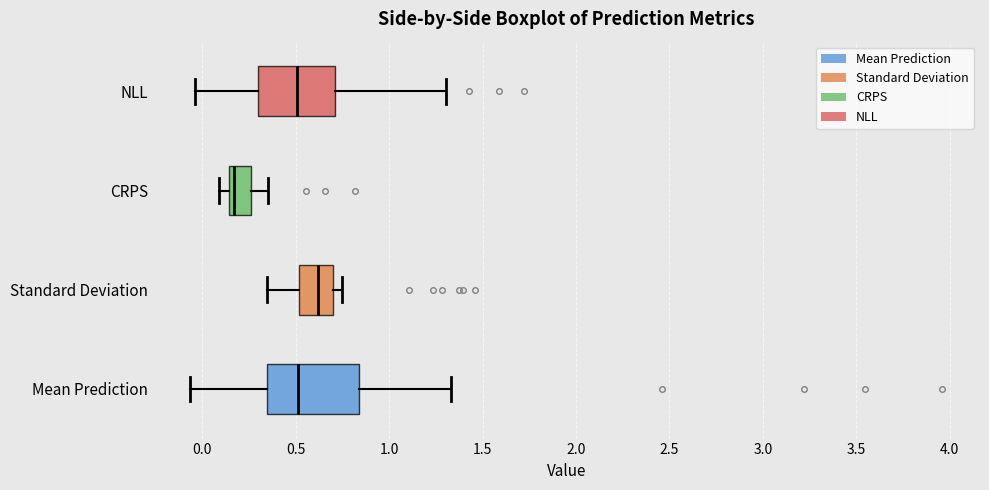

Reading bottom to top, read every box against the x-axis: the position of its median line, the range the box covers, and the ends of its whiskers. The values are not printed on the chart, so give them approximately, as read against the axis.

Mean Prediction: median 0.50, box 0.35 to 0.85, whiskers -0.05 to 1.35
Standard Deviation: median 0.60, box 0.50 to 0.70, whiskers 0.35 to 0.75
CRPS: median 0.15 (just right of the box's left edge), box 0.15 to 0.25, whiskers 0.10 to 0.35
NLL: median 0.50, box 0.30 to 0.70, whiskers -0.05 to 1.30